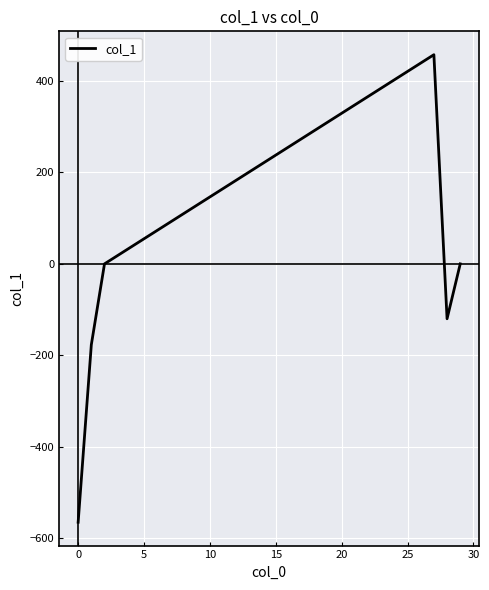

What is the greatest value displayed?

457.1